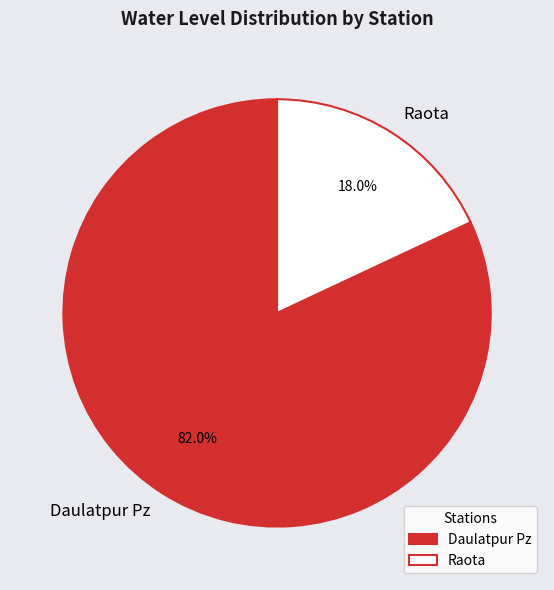

Rank the categories by value from lowest to highest.

Raota, Daulatpur Pz